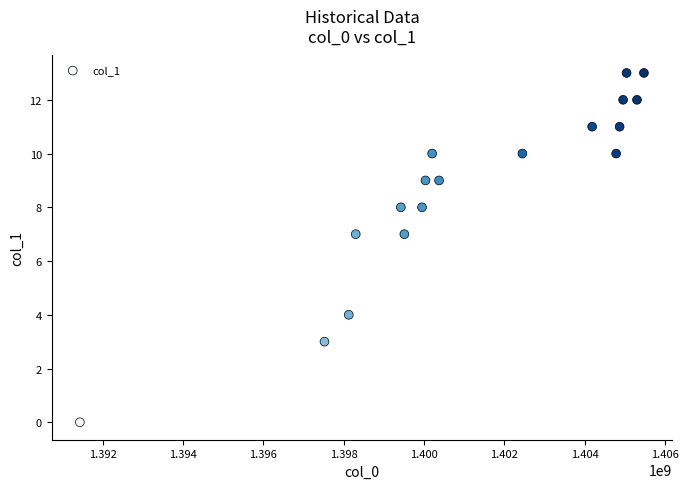

What is the range of Y values (max minus min)?

13